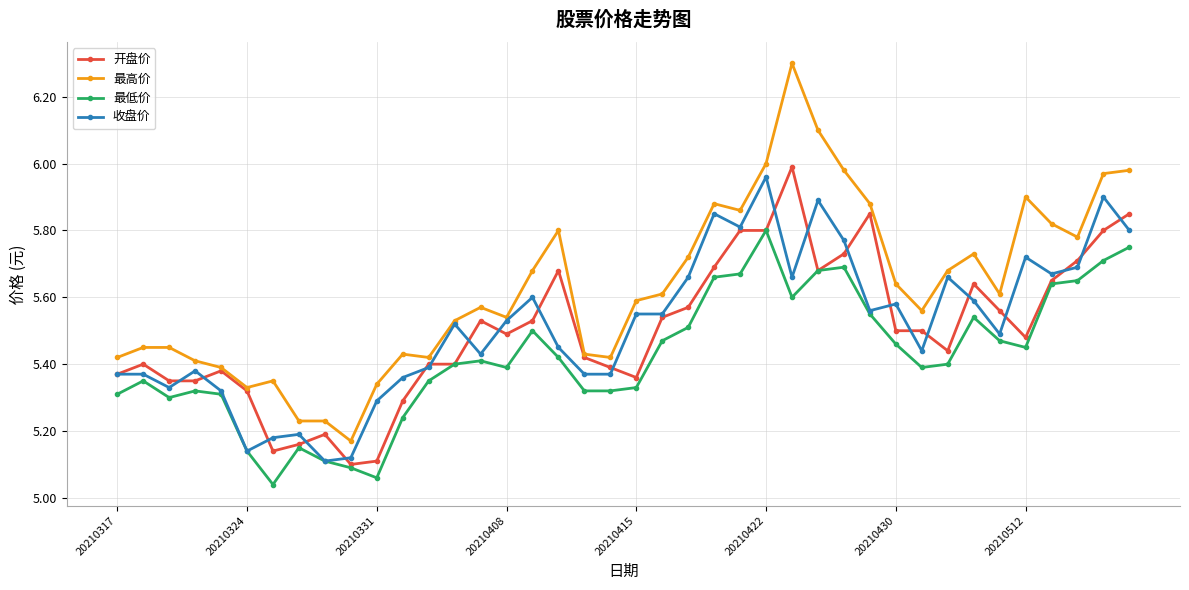

True or false: 最低价 has more than 0 interior local peaks.

True